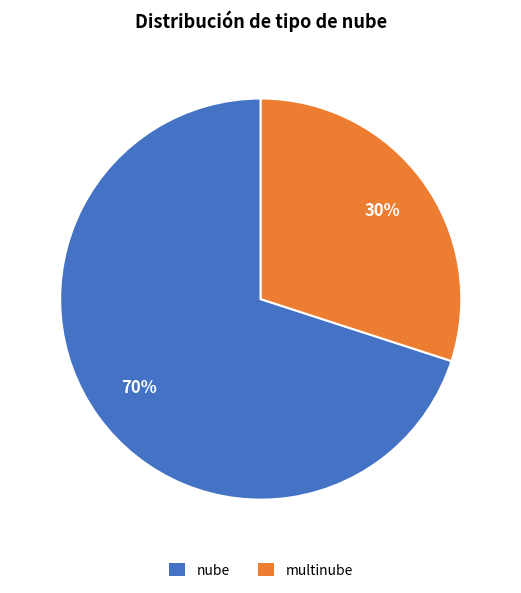

Which has a higher value, multinube or nube?

nube